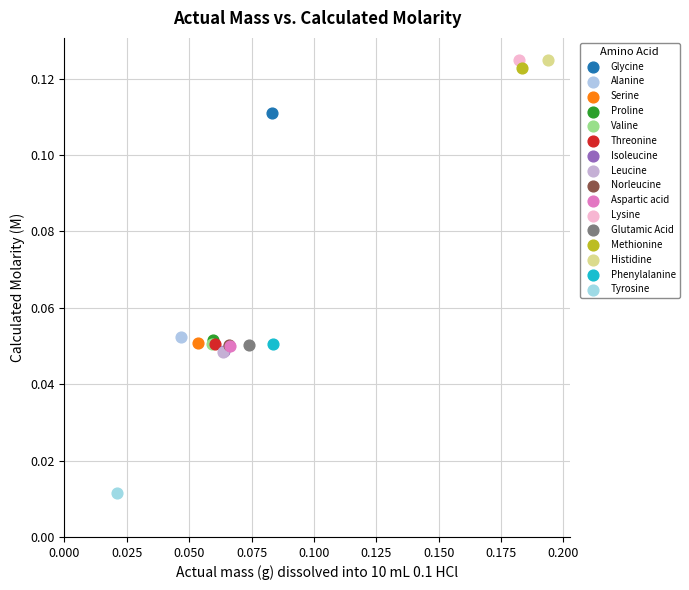

What are all the series names shown in the legend?

Glycine, Alanine, Serine, Proline, Valine, Threonine, Isoleucine, Leucine, Norleucine, Aspartic acid, Lysine, Glutamic Acid, Methionine, Histidine, Phenylalanine, Tyrosine